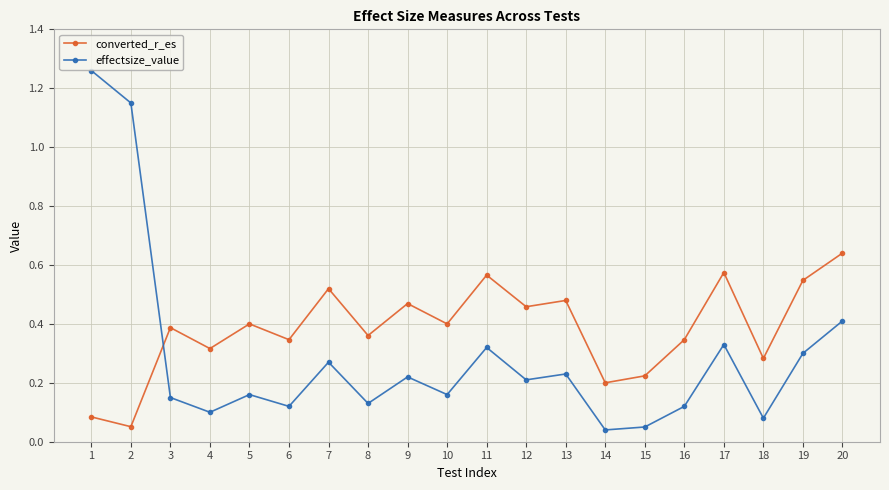

After their last crossing, which series has the higher values: converted_r_es or effectsize_value?

converted_r_es